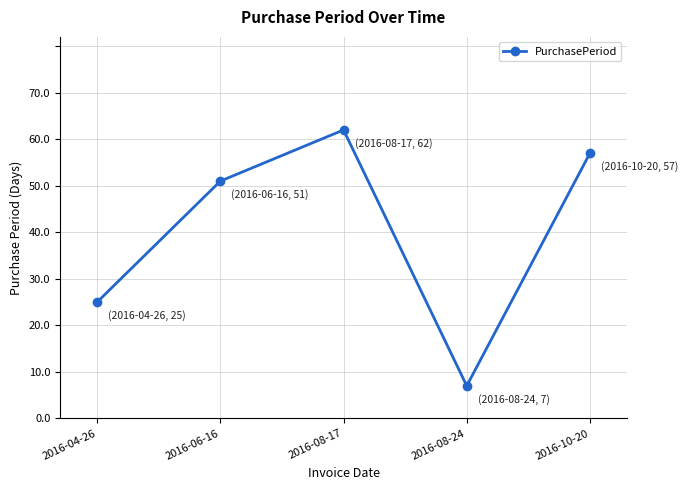

Approximately how many times larger is the value at 2016-08-17 compared to 2016-06-16?

1.2